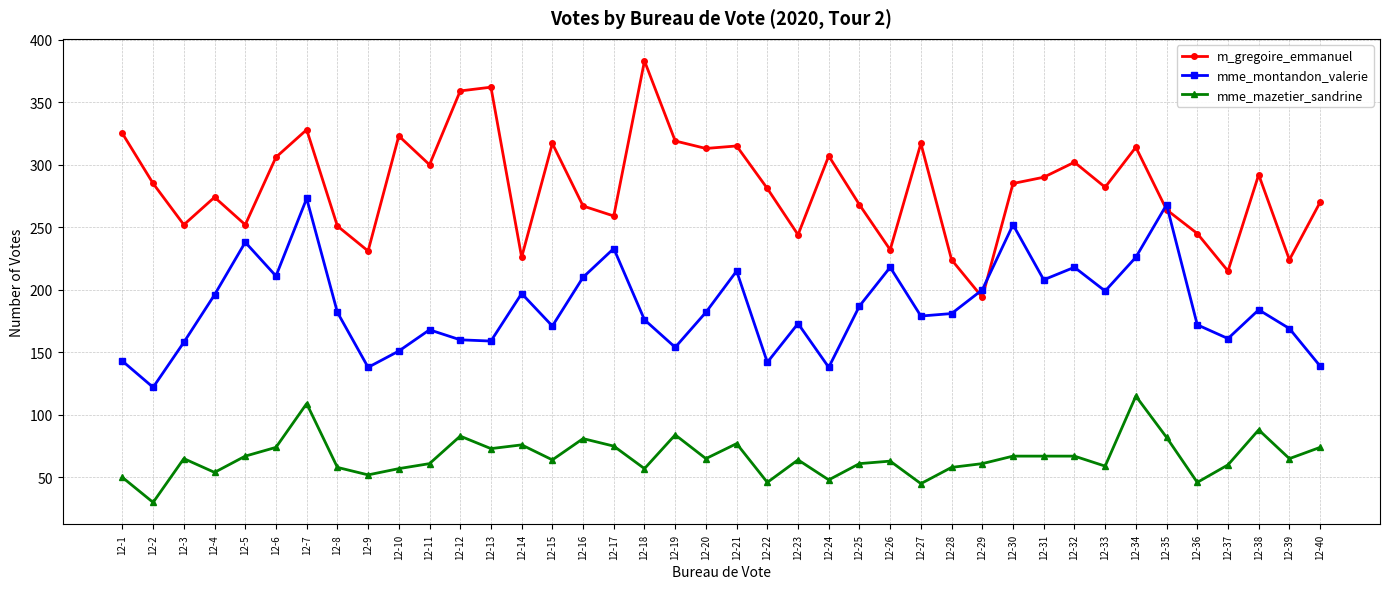

List the series in order of their overall mean, lowest first.

mme_mazetier_sandrine, mme_montandon_valerie, m_gregoire_emmanuel